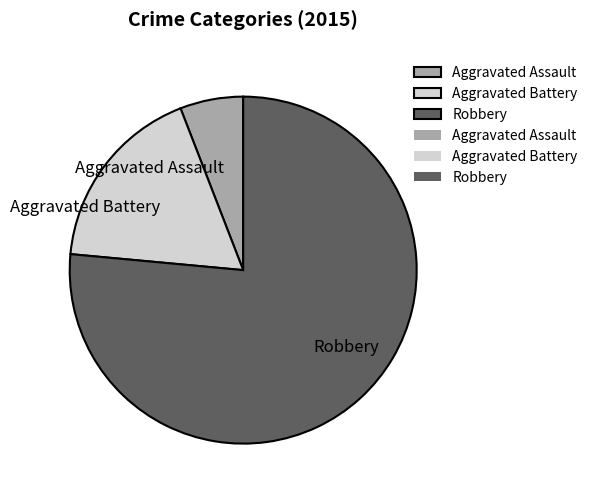

What is the majority slice?

Robbery